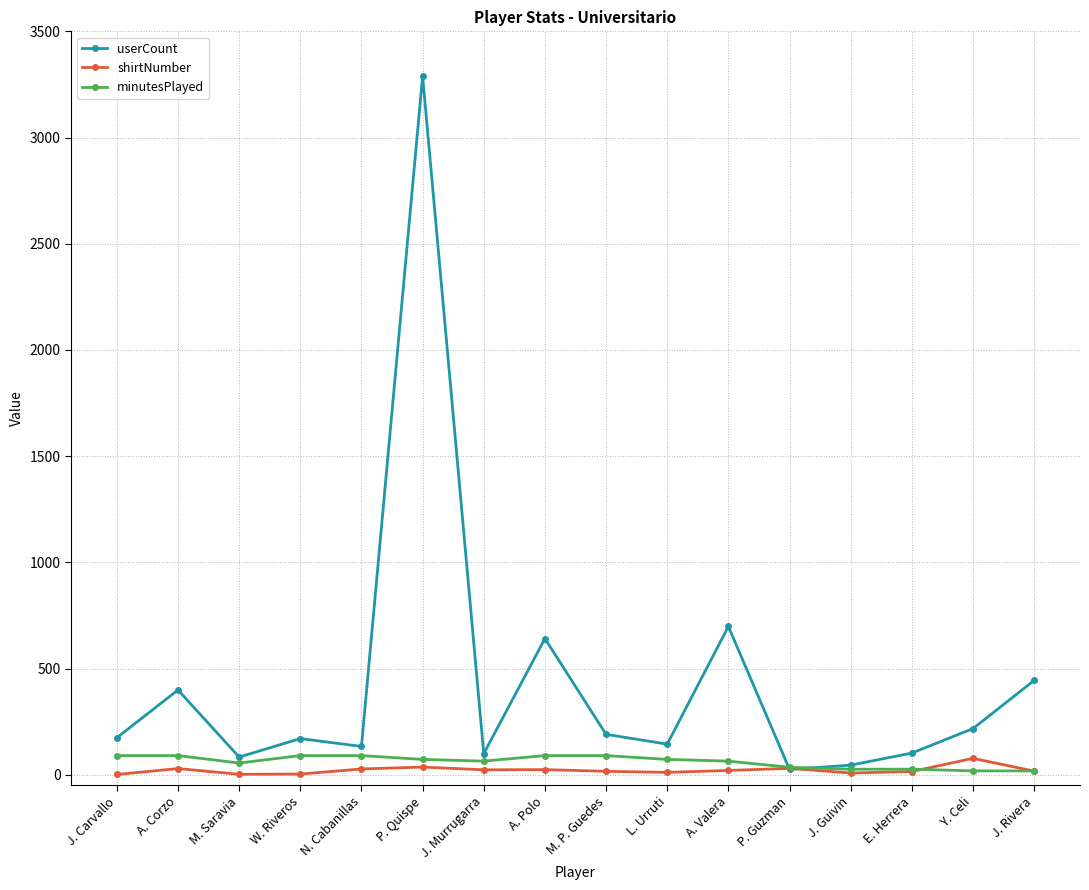

What are all the series names shown in the legend?

userCount, shirtNumber, minutesPlayed